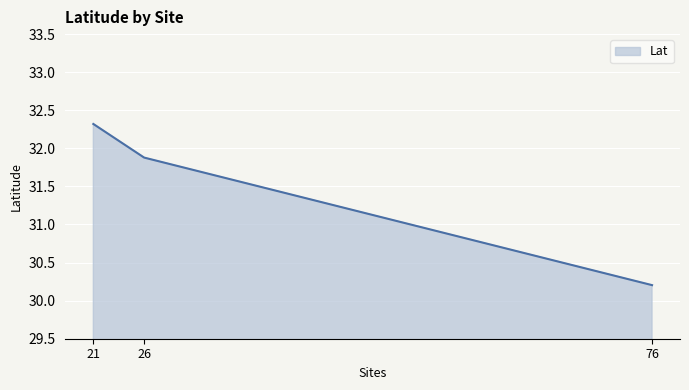

At which label does the data first exceed 31?

21